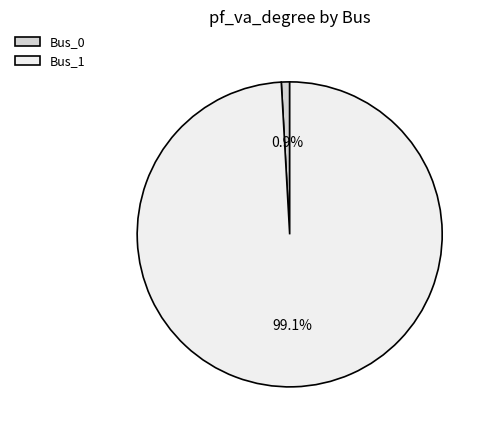

Does any single category account for the majority?

Yes